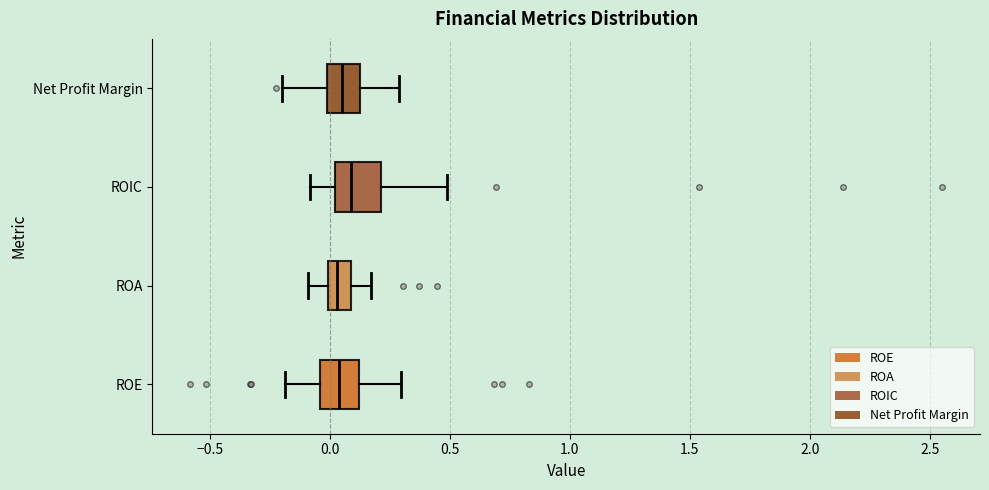

Reading bottom to top, transcribe this box plot: for each box, give where its median line is, the range the box spans, and where its two whiskers end, as read against the x-axis. The values are not printed on the chart, so give them approximately, as read against the axis.

ROE: median 0.05, box -0.05 to 0.10, whiskers -0.20 to 0.30
ROA: median 0.05, box 0.00 to 0.10, whiskers -0.10 to 0.15
ROIC: median 0.10, box 0.00 to 0.20, whiskers -0.10 to 0.50
Net Profit Margin: median 0.05, box 0.00 to 0.10, whiskers -0.20 to 0.30